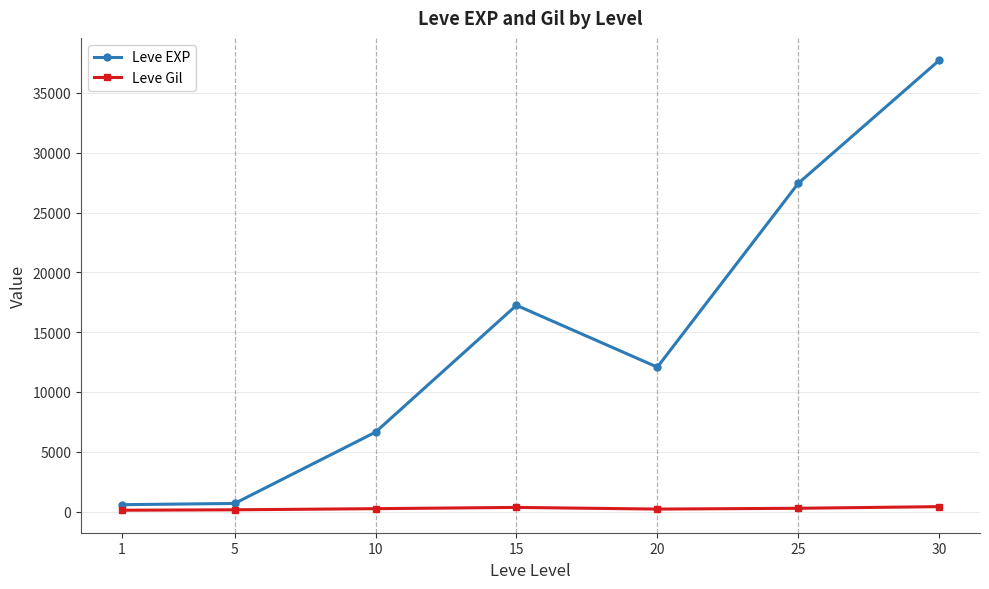

Is the value of Leve EXP at 10 greater than the value of Leve Gil at 30?

Yes